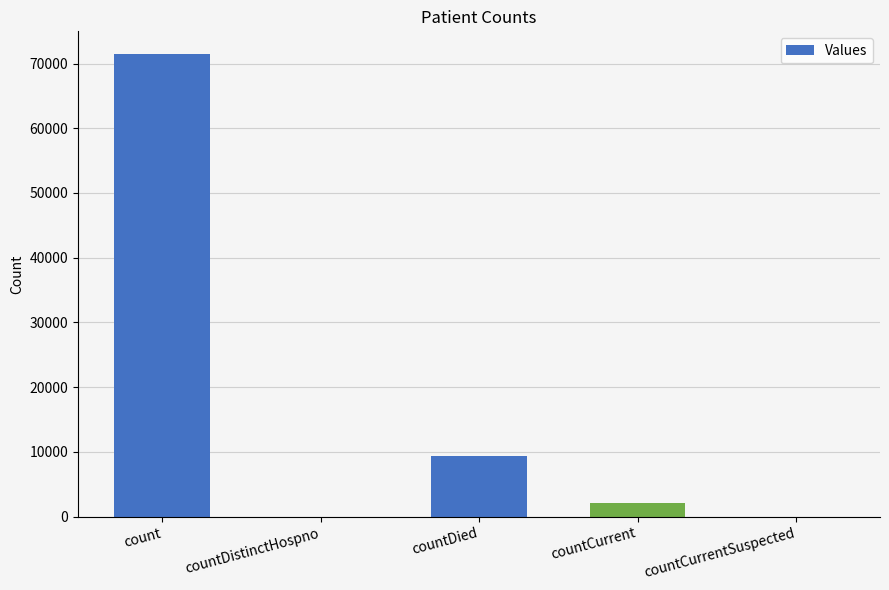

How many distinct data groups are displayed?

1